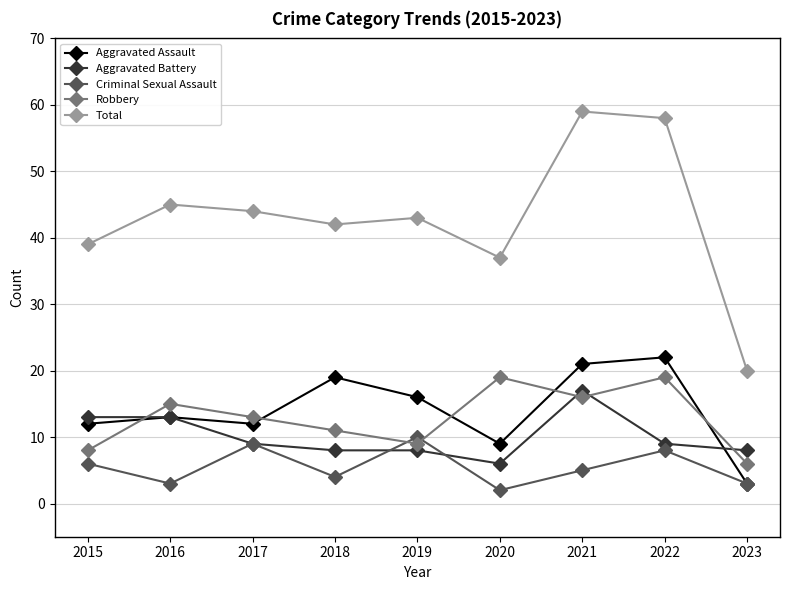

True or false: Robbery and Total cross at least once.

False